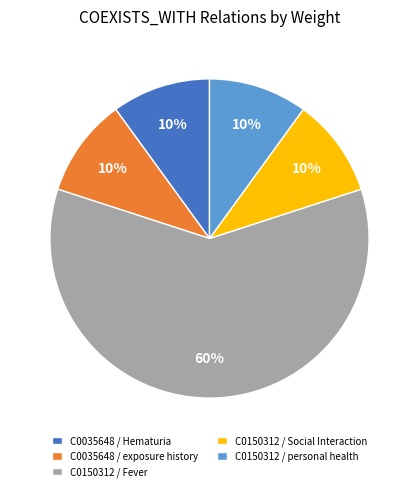

Is there a majority slice in this chart?

Yes